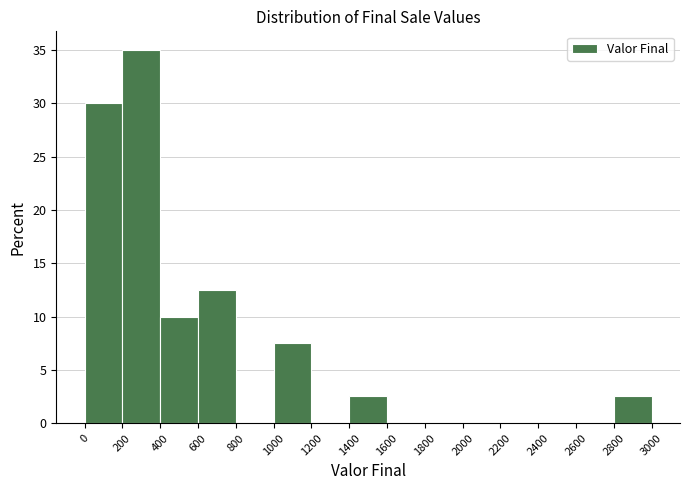

What is the height of the bar covering 1400 to 1600 on the x-axis? The values are not printed on the chart, so give them approximately, as read against the axis.

2.5